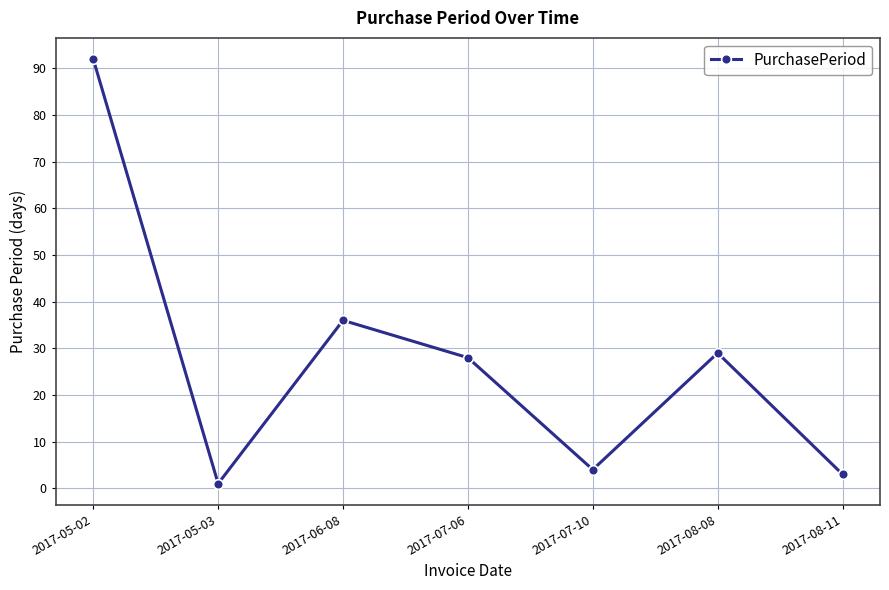

How many points are higher than both their immediate neighbors (excluding endpoints)?

2